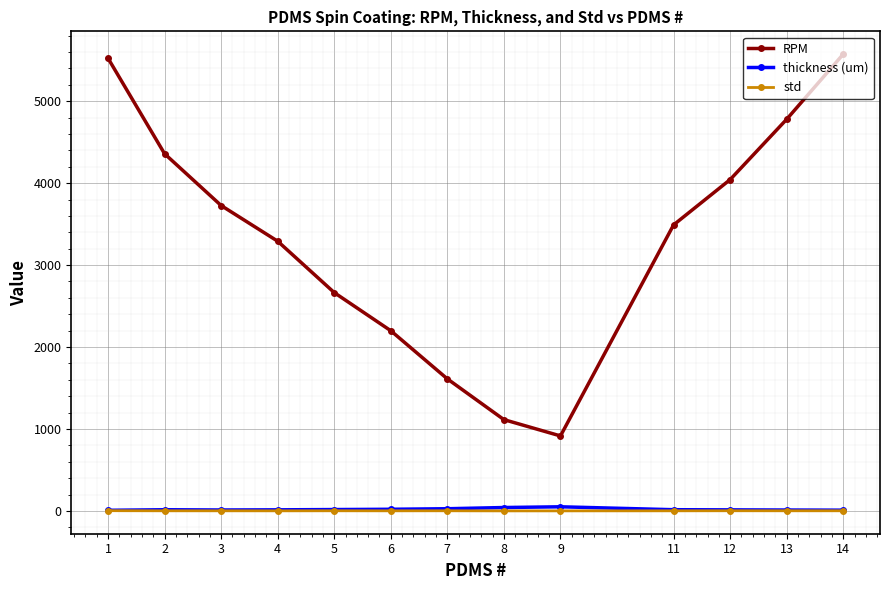

List the labels in order of RPM value, largest first.

14, 1, 13, 2, 12, 3, 11, 4, 5, 6, 7, 8, 9